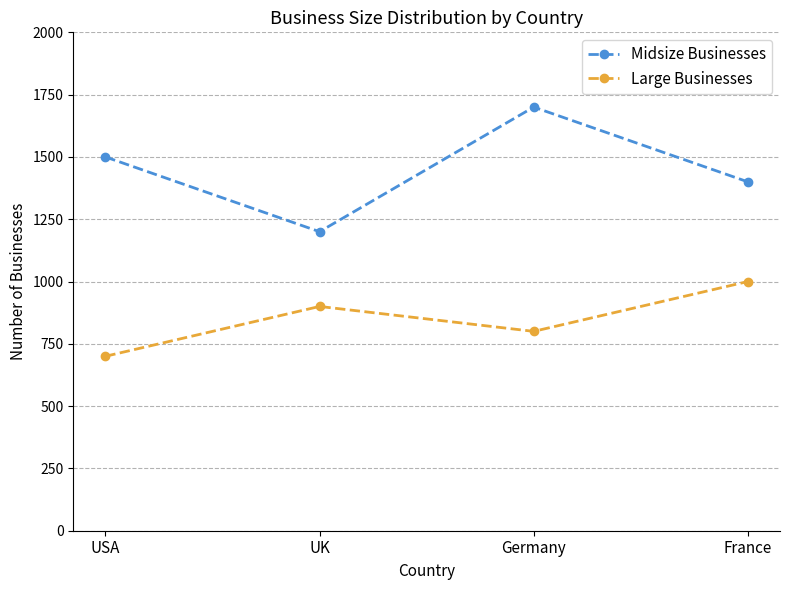

How many interior local valleys does the Large Businesses series have?

1